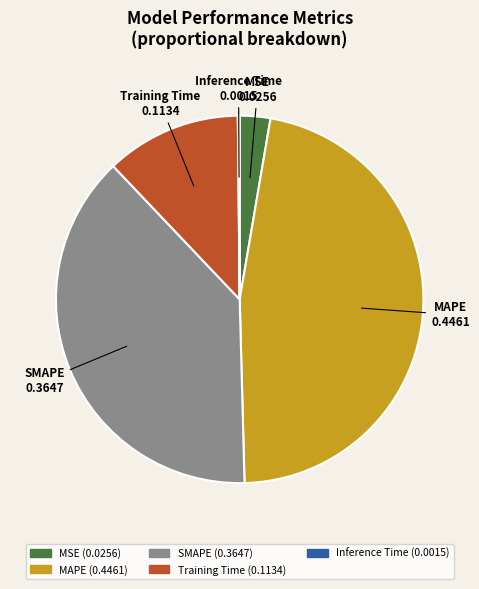

Which category has the biggest portion of the pie?

MAPE